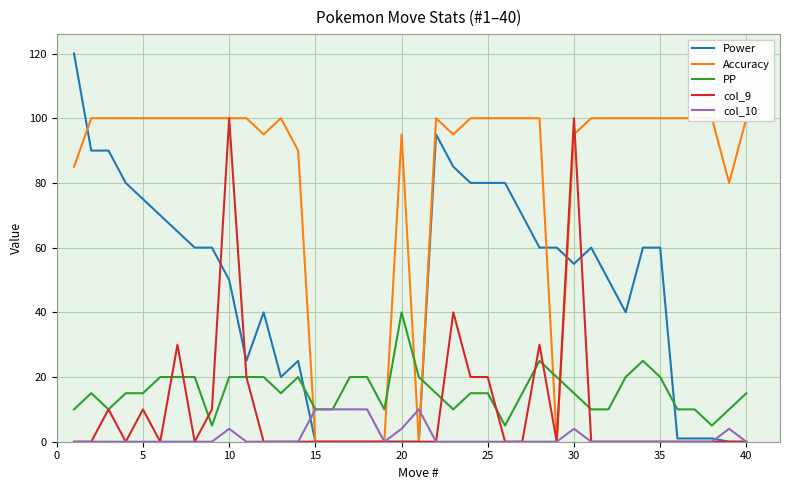

What is the difference between the second highest and second lowest values in the col_10 series?

10